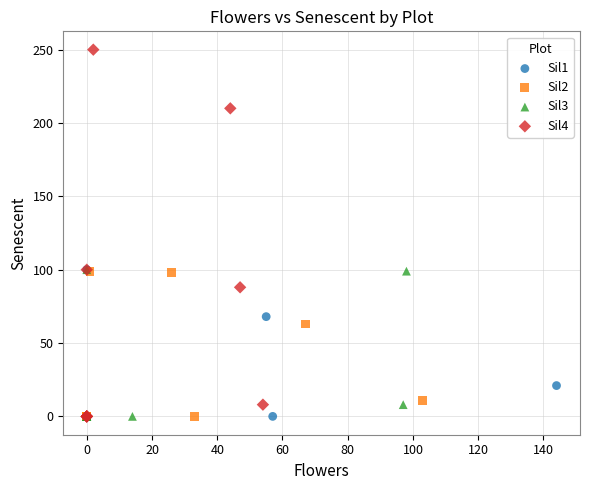

Which series has the largest Y range (max minus min)?

Sil4